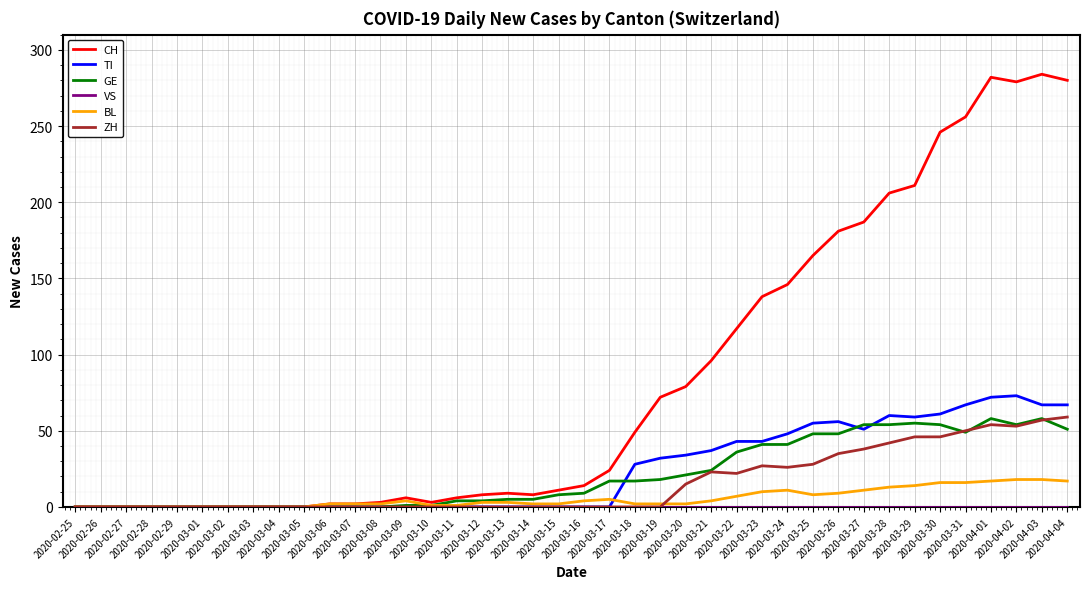

Is this an area chart (filled region under the line)?

No